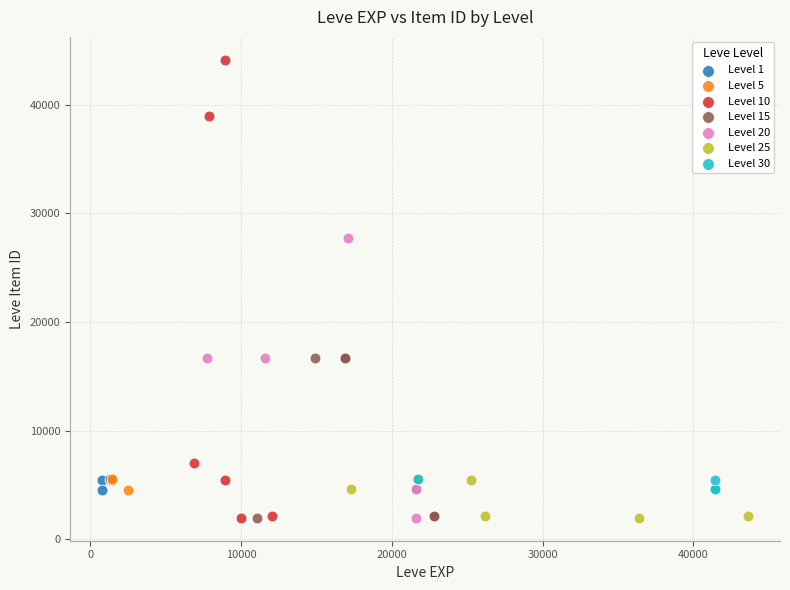

Which series has the largest Y range (max minus min)?

Level 10